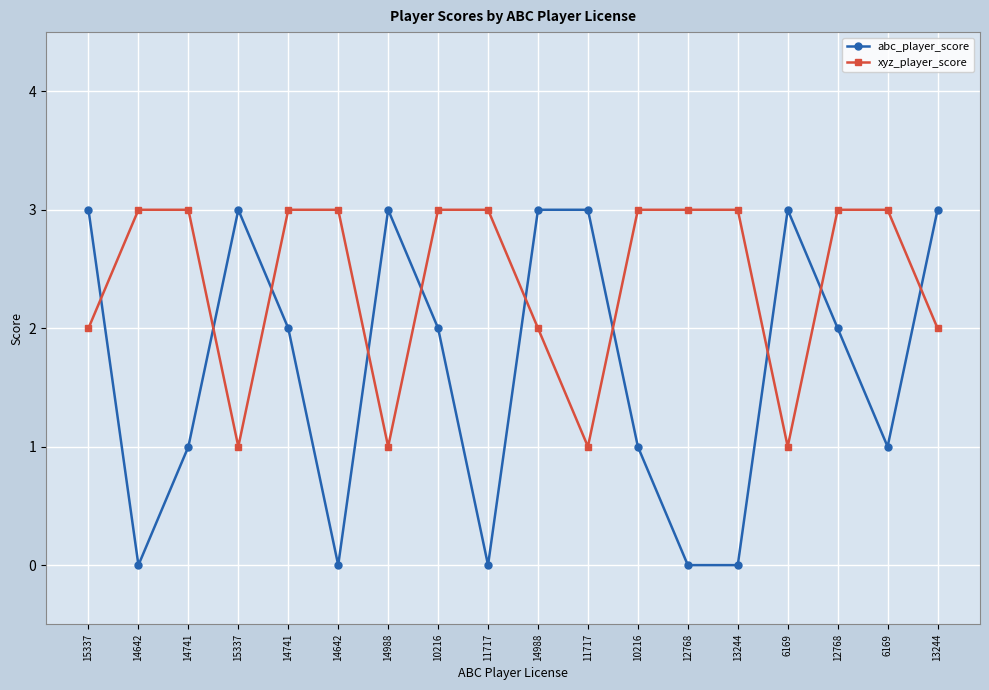

What are all the series names shown in the legend?

abc_player_score, xyz_player_score